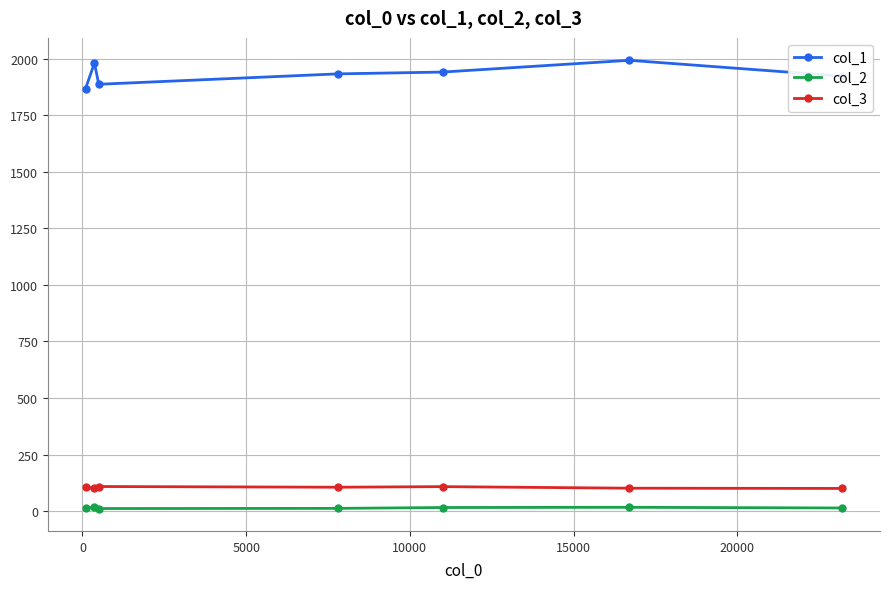

True or false: col_1 has more than 0 points higher than both neighbors.

True